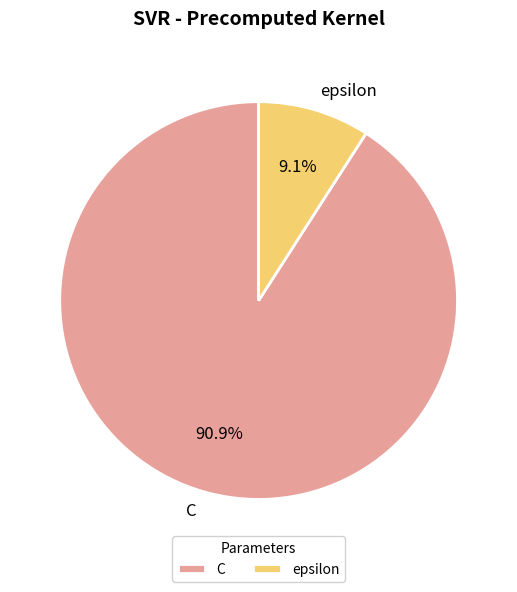

How many slices are in this pie chart?

2